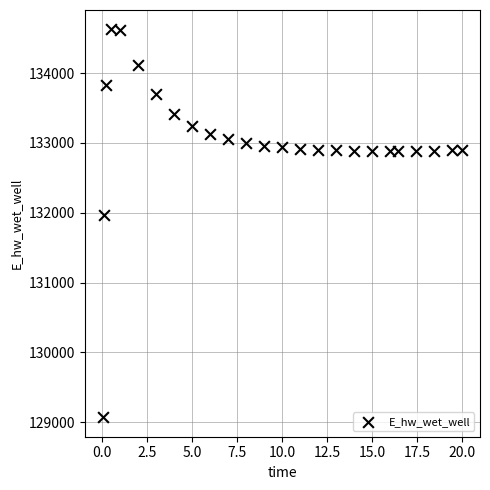

What is the range of X values (max minus min)?

20.0